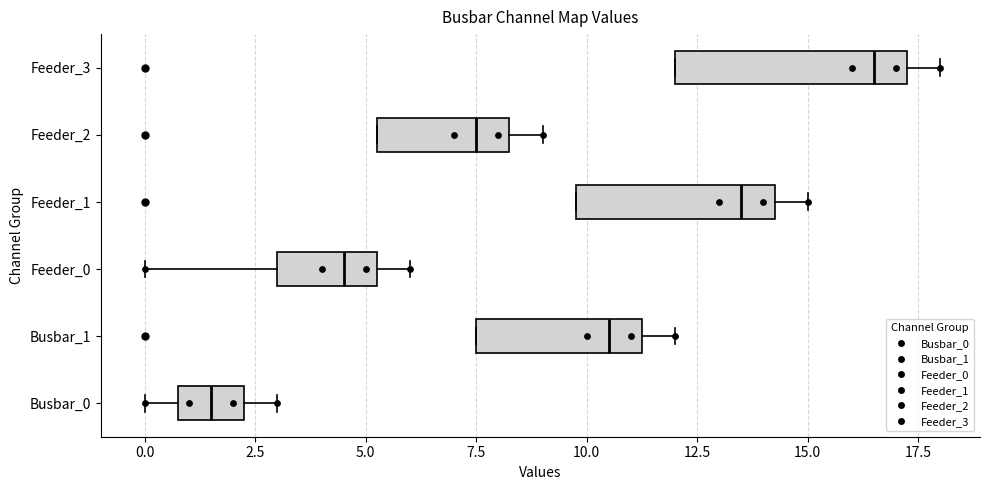

Comparing the boxes themselves (not the whiskers), which one is the widest?

Feeder_3